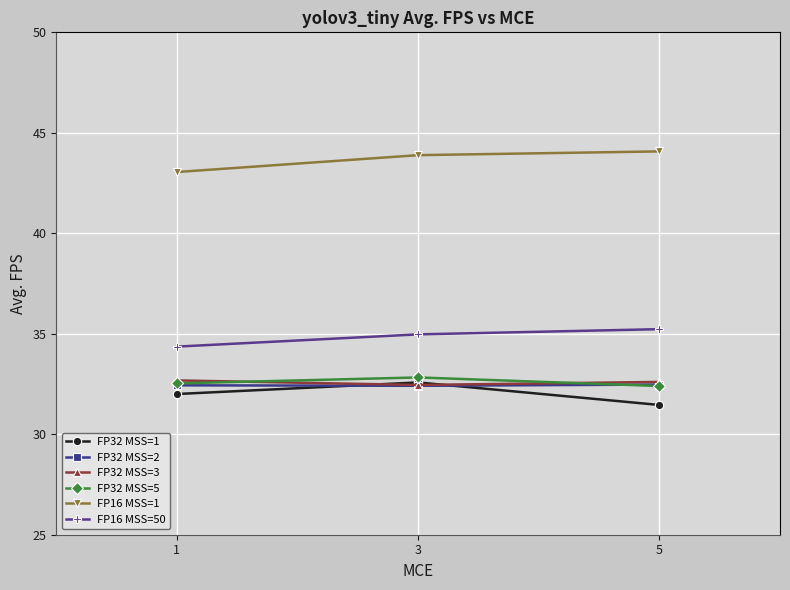

What is the maximum value shown in the chart?

44.1